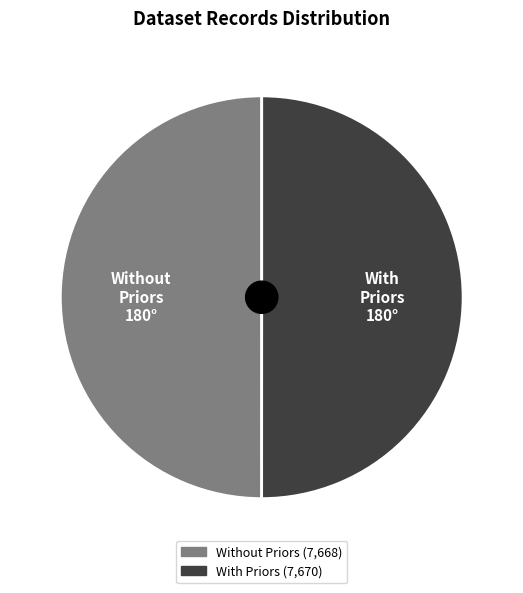

Count the number of slices in the pie.

2